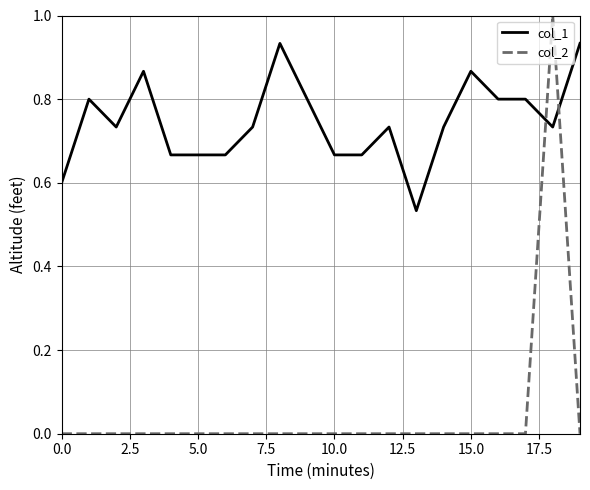

What is the highest value of the col_2 series?

1.0